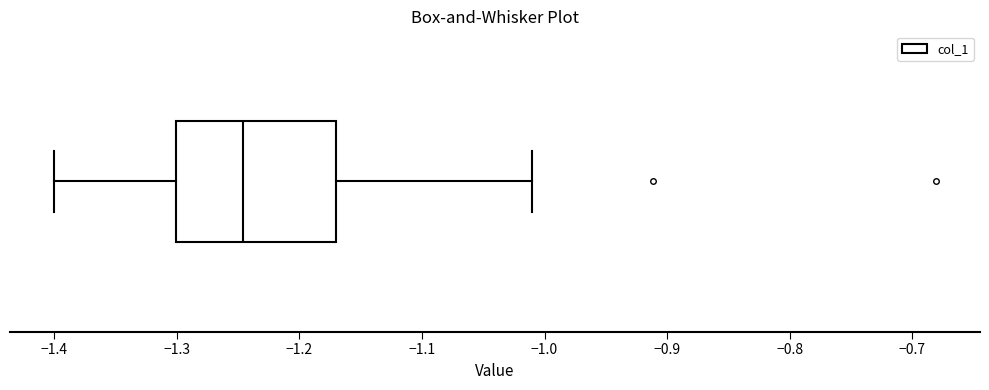

Where is the left edge of the box on the x-axis? The values are not printed on the chart, so give them approximately, as read against the axis.

-1.30